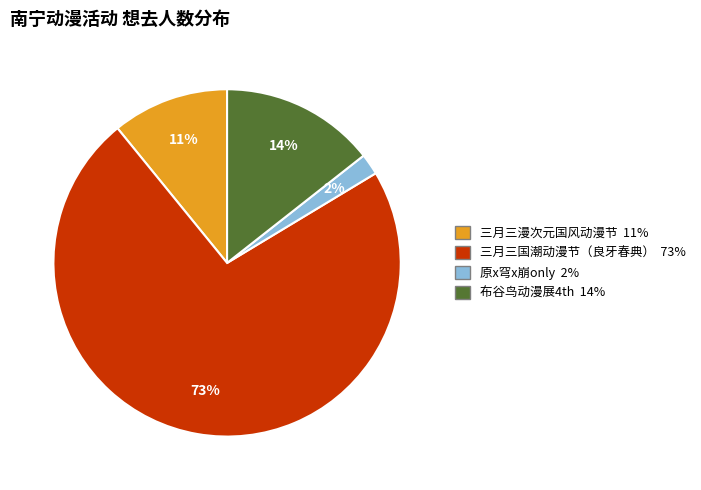

Is there a majority slice in this chart?

Yes